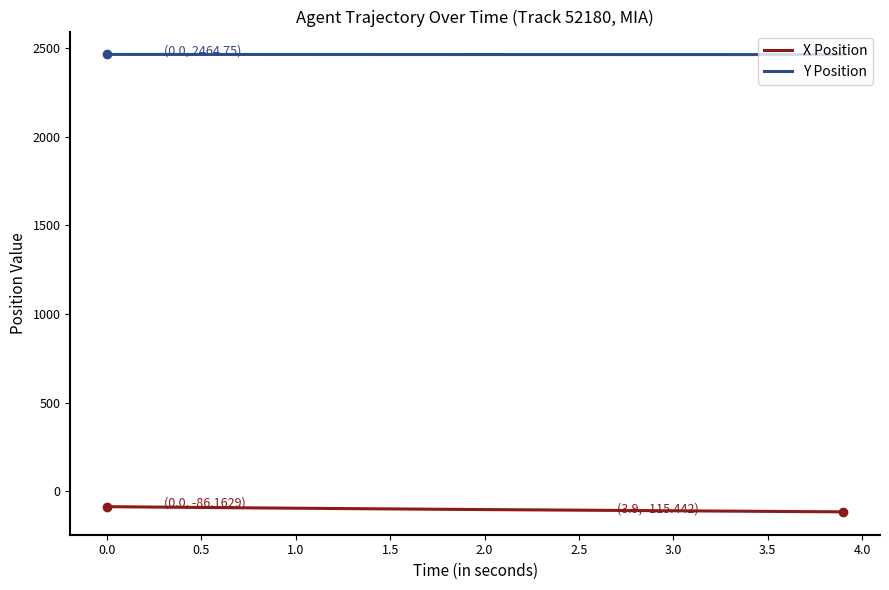

What is the minimum value shown in the chart?

-115.4